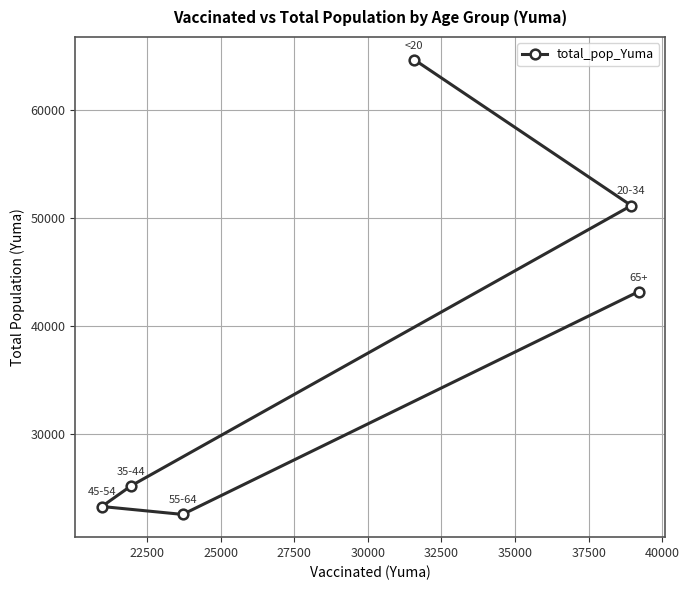

How many points are lower than both their immediate neighbors (excluding endpoints)?

1